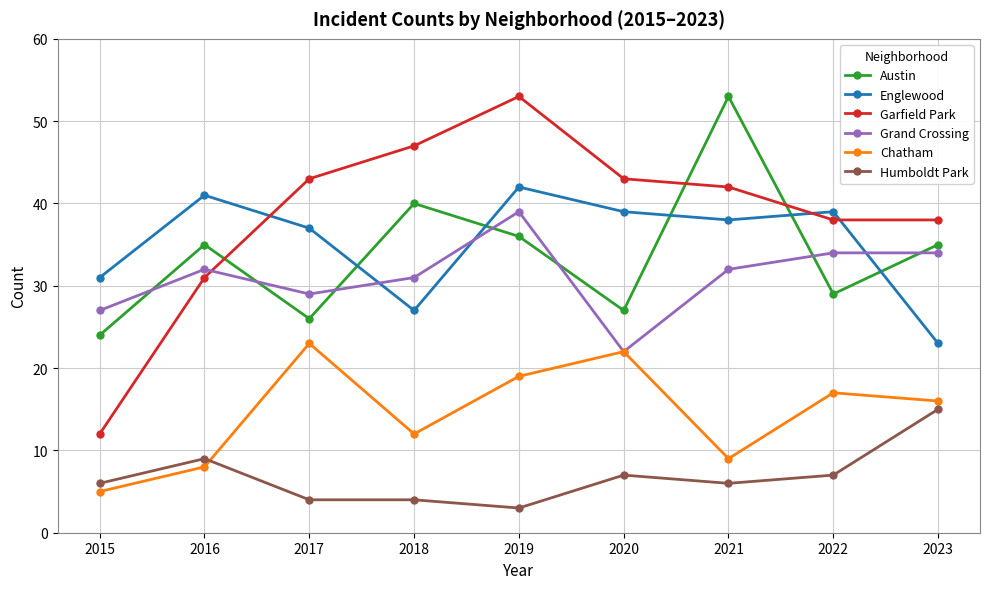

The value of Englewood at 2016 is 11. True or false?

False